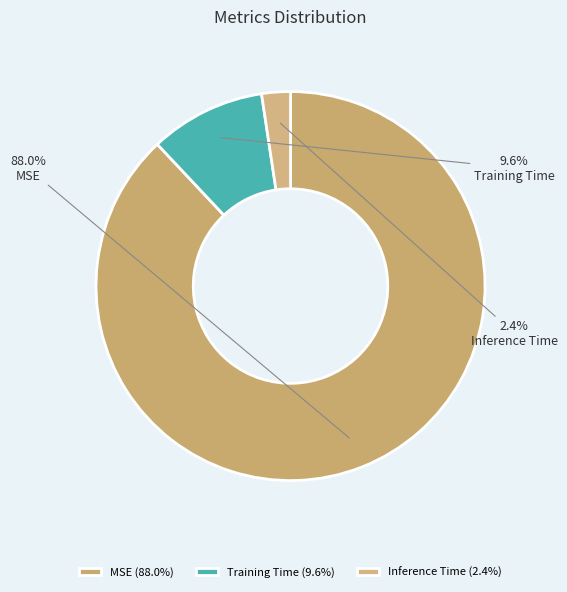

Which slice is the largest?

MSE